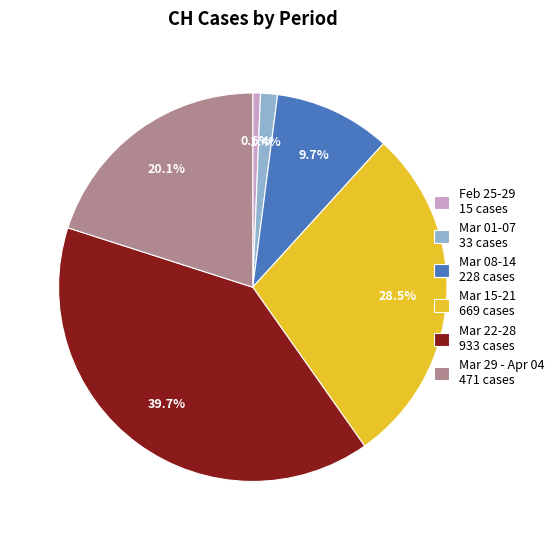

Is there a majority slice in this chart?

No